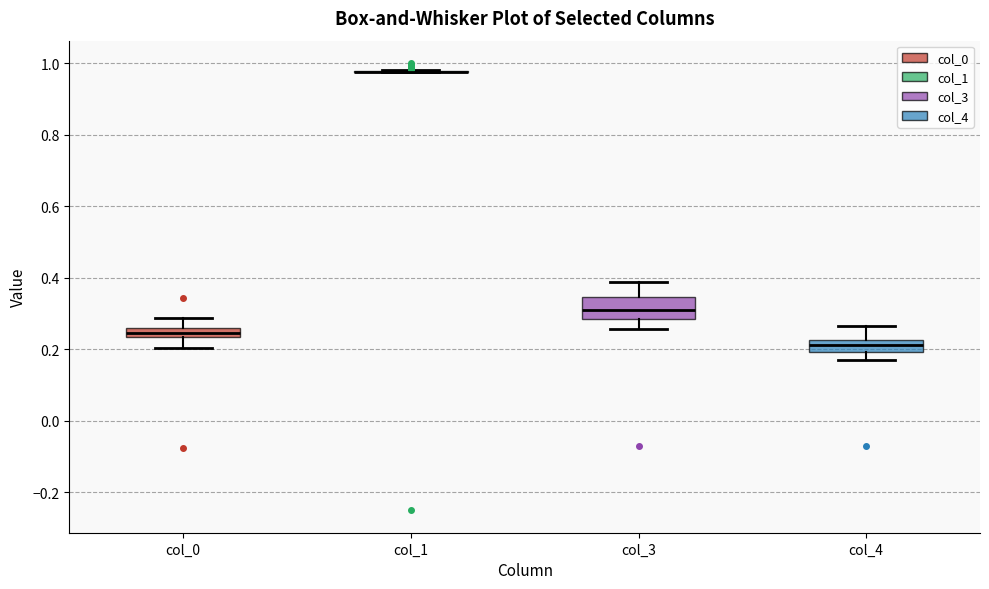

Which box is the tallest, from its lower edge to its upper edge?

col_3